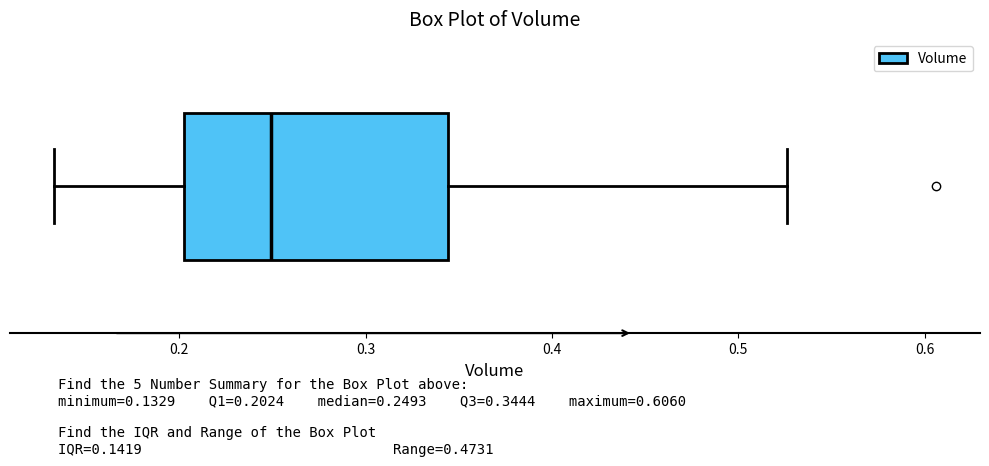

Read this box plot against the x-axis: the position of the median line, the range covered by the box, and the ends of both whiskers. The values are not printed on the chart, so give them approximately, as read against the axis.

median 0.25, box 0.20 to 0.34, whiskers 0.13 to 0.53